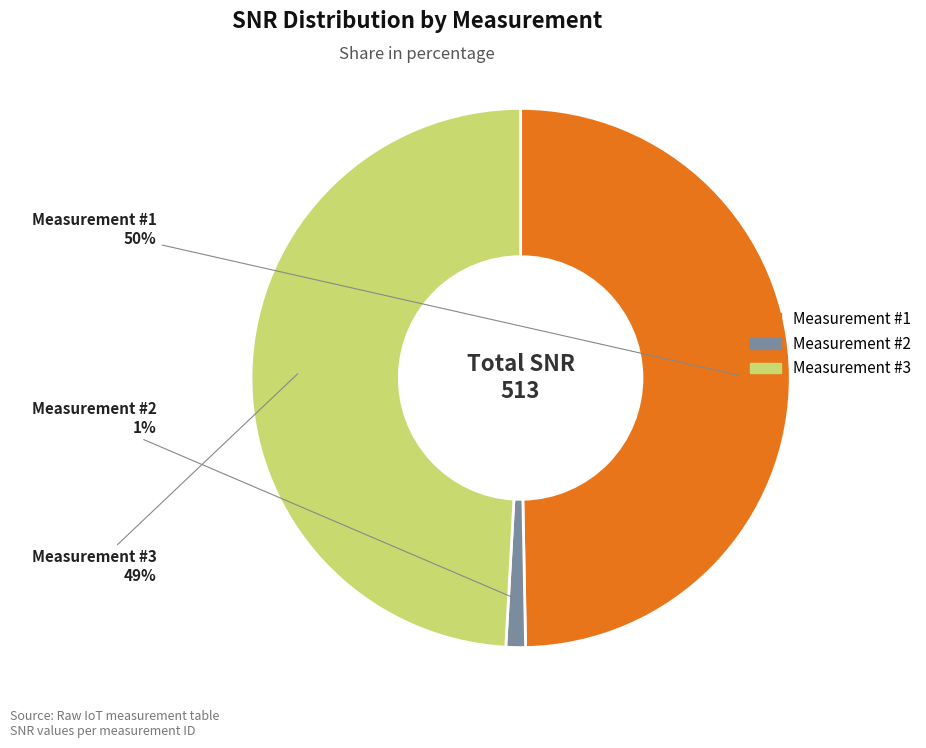

To the nearest percent, what is the difference between the largest and smallest slice percentages?

49%